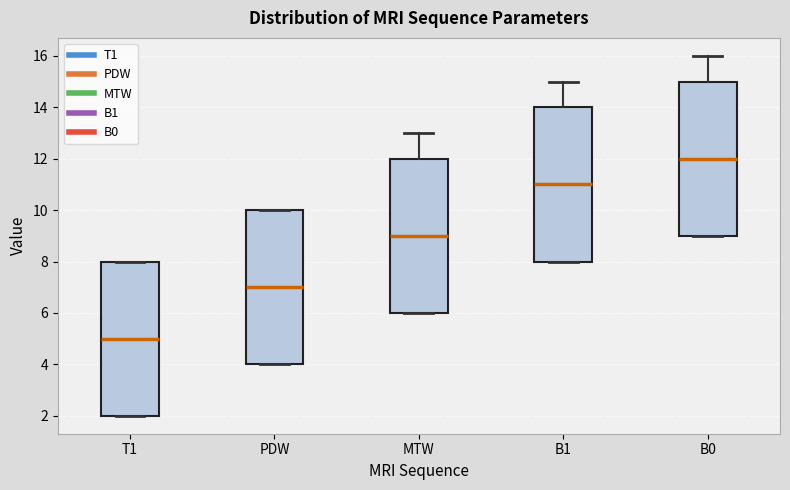

Which box's median line is the highest?

B0